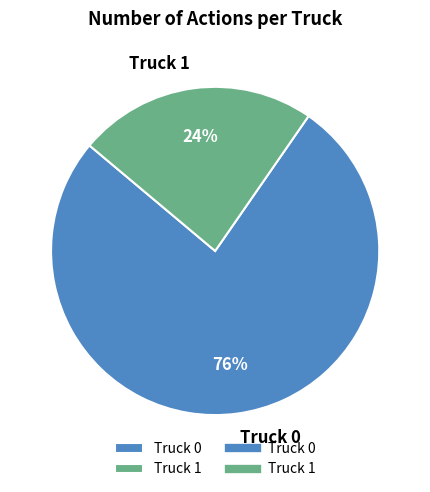

Rank the categories by value from lowest to highest.

Truck 1, Truck 0